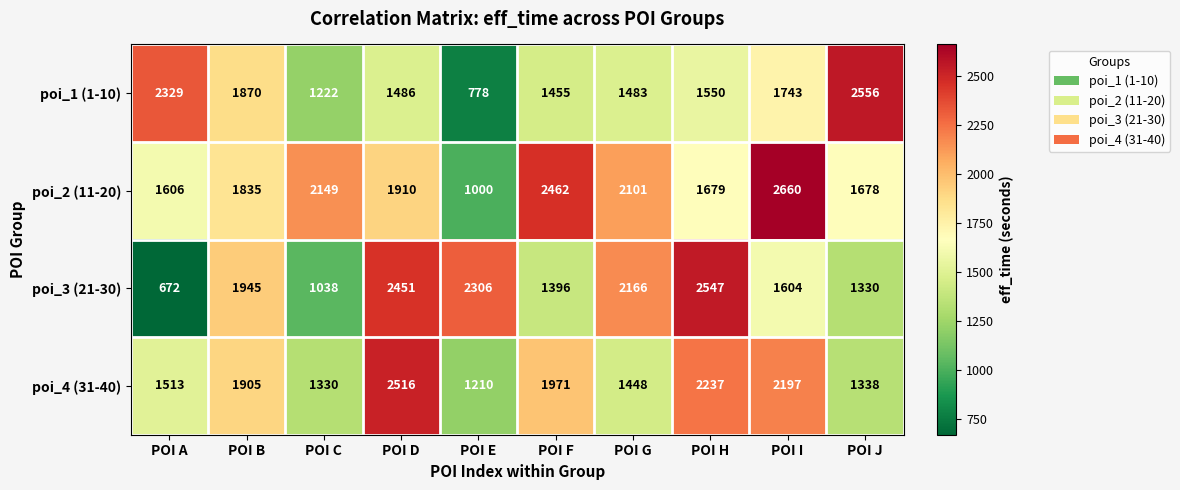

What is the difference between the maximum and second lowest values in the poi_4 (31-40) series?

1186